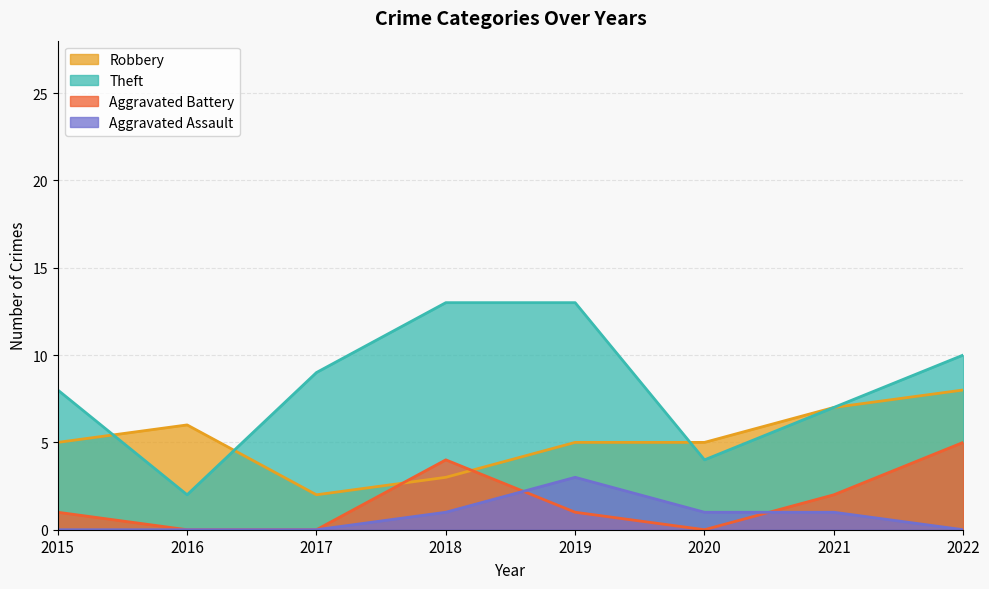

What are all the series names shown in the legend?

Robbery, Theft, Aggravated Battery, Aggravated Assault